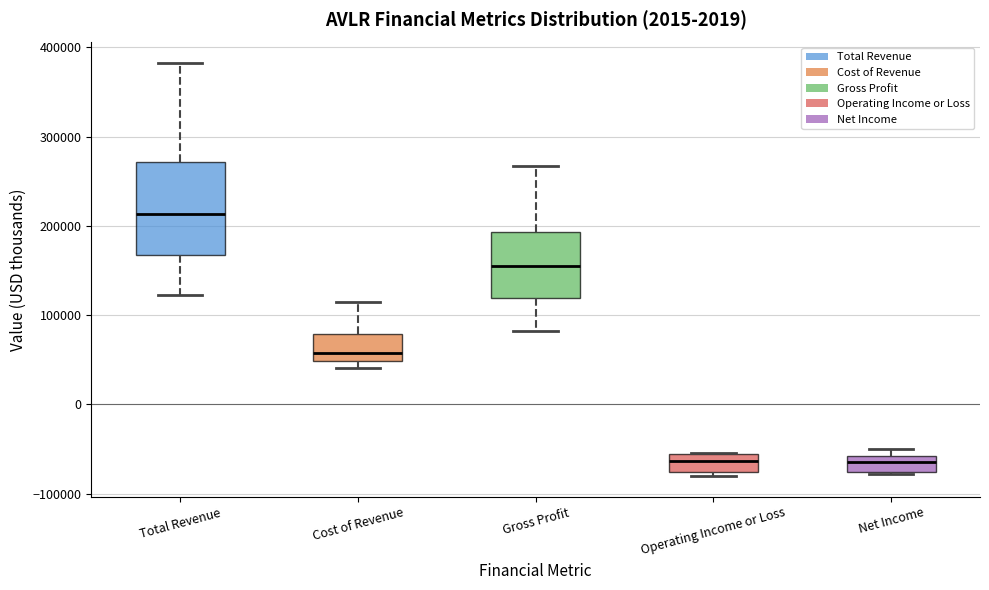

Reading left to right, read every box against the y-axis: the position of its median line, the range the box covers, and the ends of its whiskers. The values are not printed on the chart, so give them approximately, as read against the axis.

Total Revenue: median 210000, box 170000 to 270000, whiskers 120000 to 380000
Cost of Revenue: median 60000, box 50000 to 80000, whiskers 40000 to 120000
Gross Profit: median 160000, box 120000 to 190000, whiskers 80000 to 270000
Operating Income or Loss: median -60000 (inside the box), box -80000 to -60000, whiskers -80000 (just below the box's lower edge) to -50000
Net Income: median -60000 (inside the box), box -80000 to -60000, whiskers -80000 to -50000